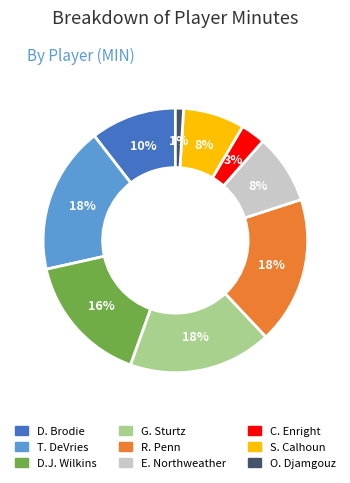

To the nearest percent, what is the average slice percentage?

11%